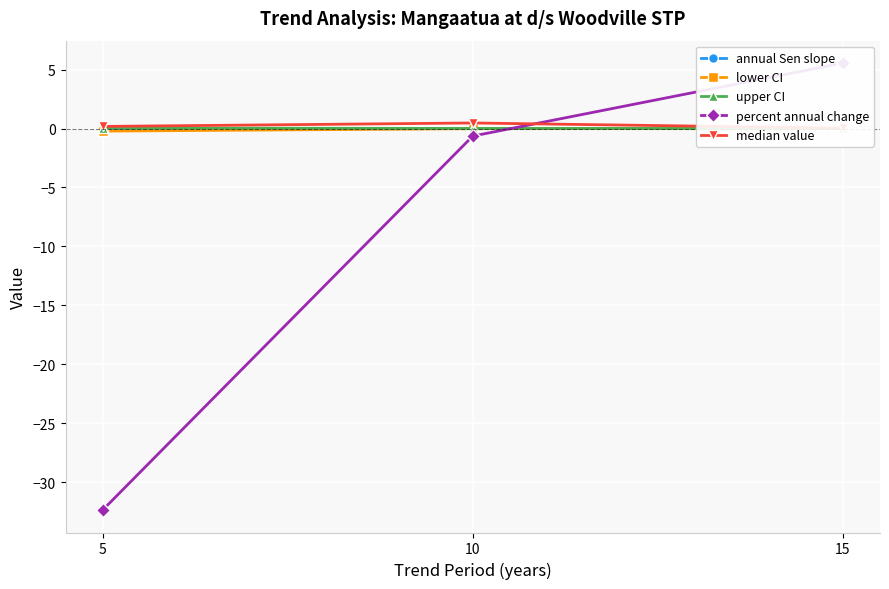

Is it true that median value equals 0.0 at 15?

False